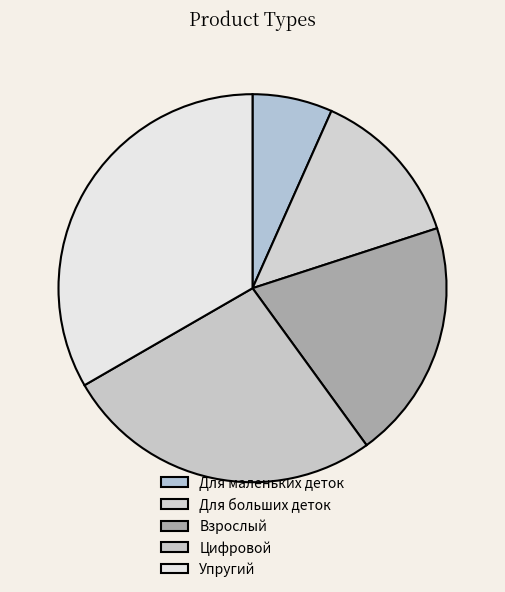

Which has a higher value, Для больших деток or Цифровой?

Цифровой